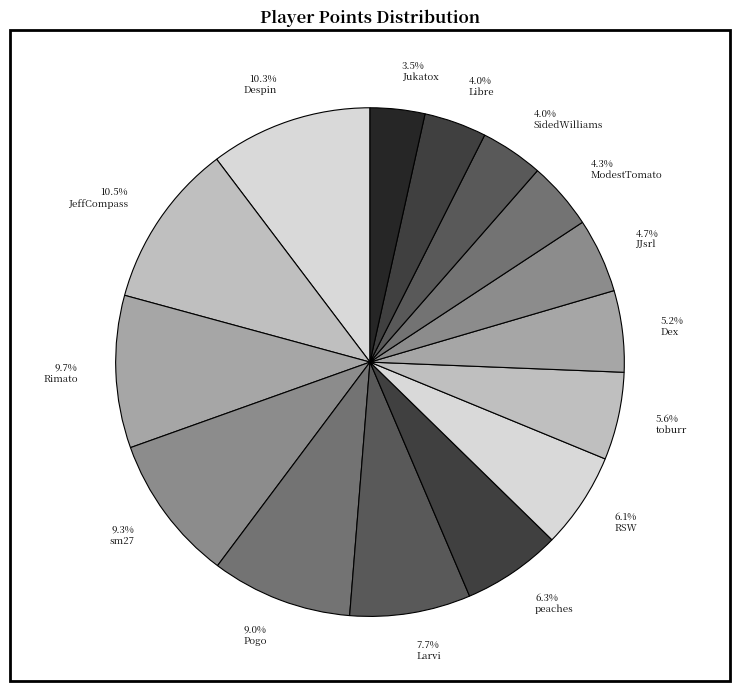

Is the sum of 6.1% RSW and 7.7% Larvi greater than half?

No